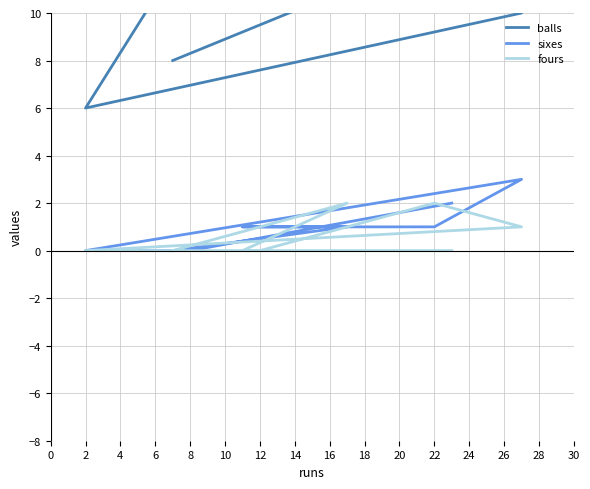

What is the value of the sixes point at the 6th from the left?

1